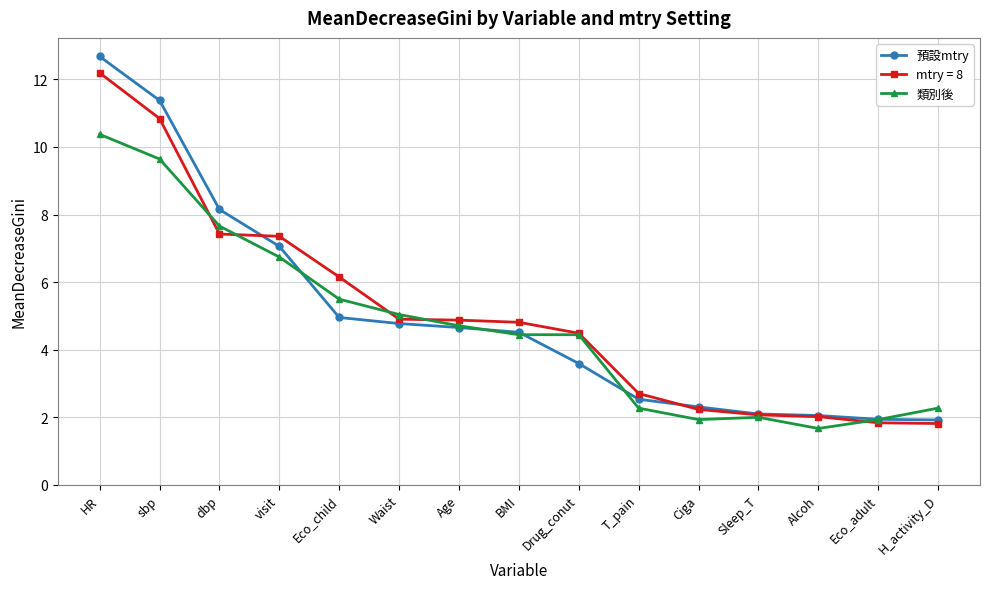

True or false: 類別後 has a value of 0.7 at H_activity_D.

False